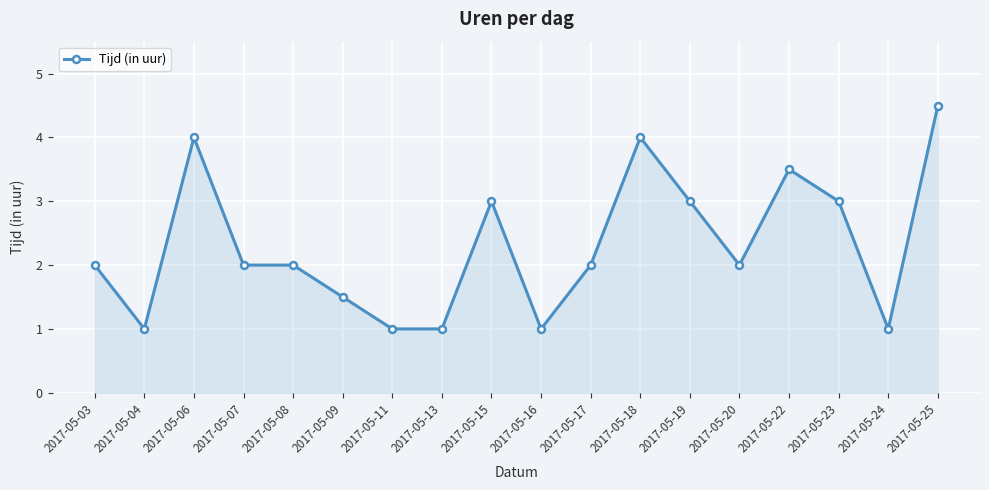

What is the average value?

2.3